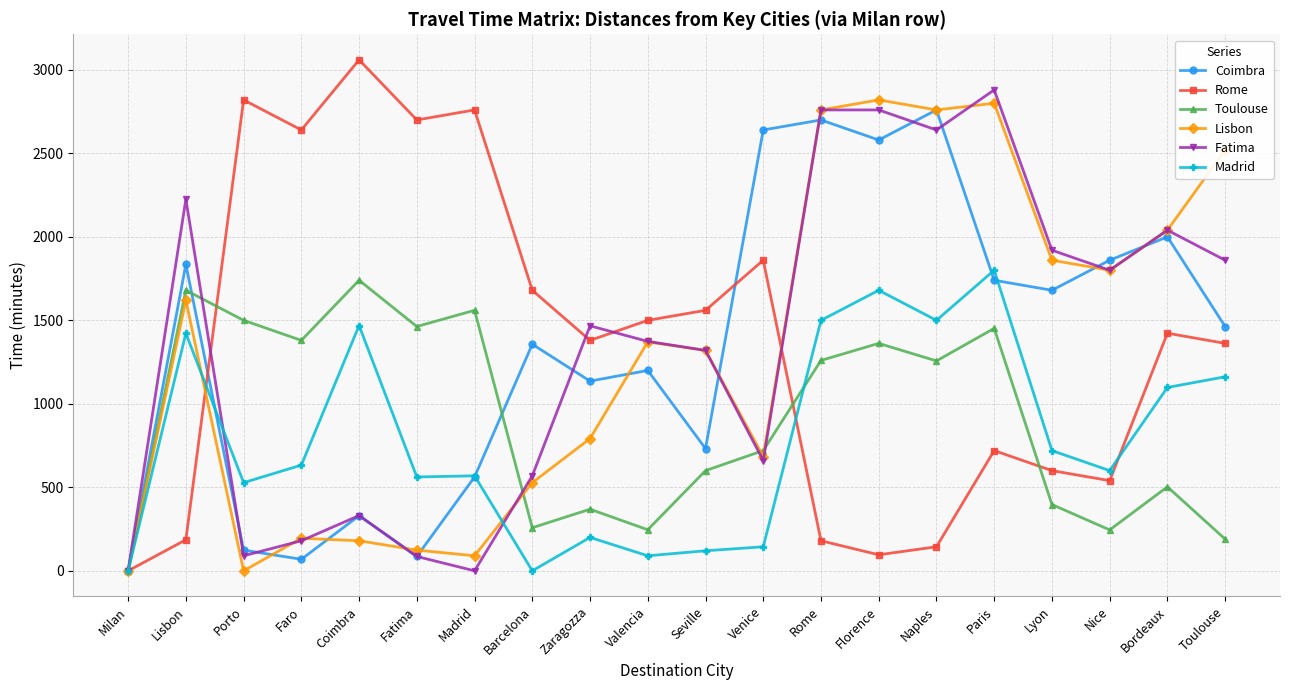

What is the sum of all Coimbra values?

26854